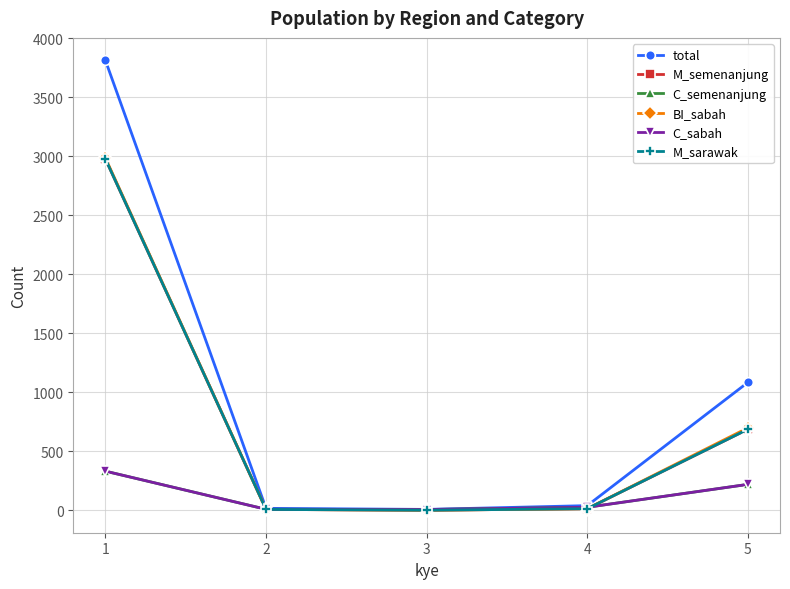

True or false: C_sabah and C_semenanjung intersect in this chart.

False